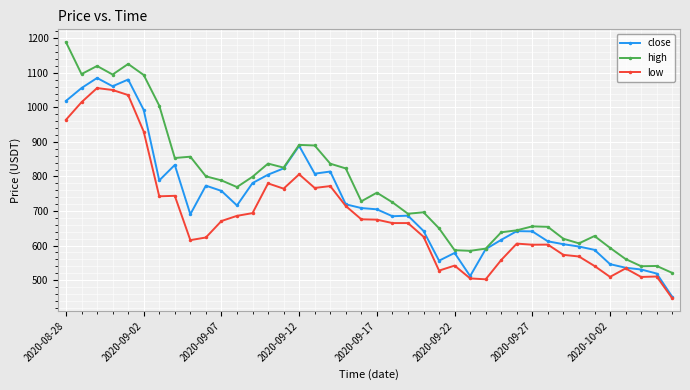

Which series has the largest total across all categories?

high